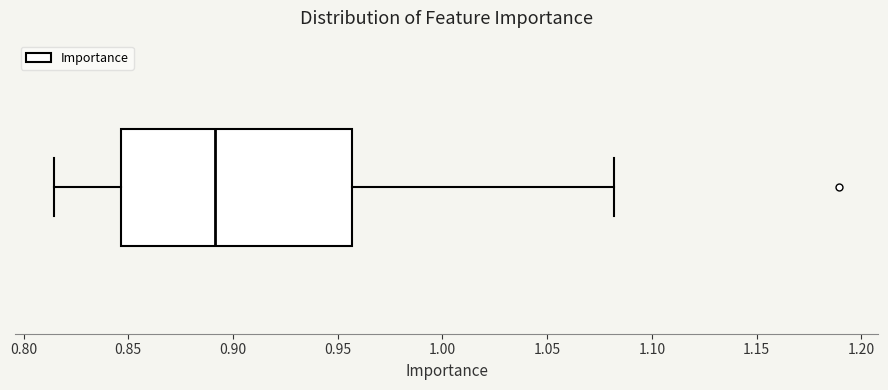

Transcribe this box plot: give where the median line is, the range the box spans, and where the two whiskers end, as read against the x-axis. The values are not printed on the chart, so give them approximately, as read against the axis.

median 0.890, box 0.845 to 0.955, whiskers 0.815 to 1.080